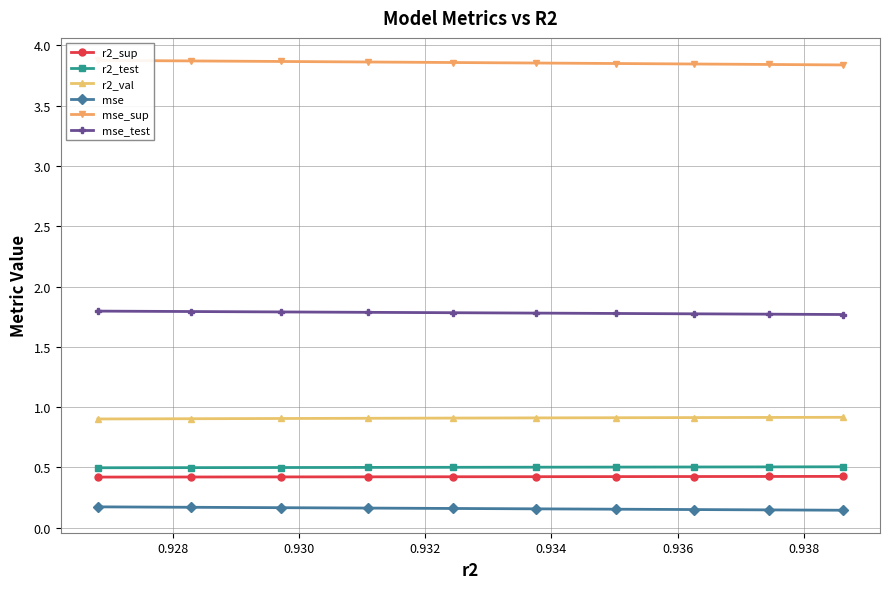

What is the maximum value for r2_test?

0.5